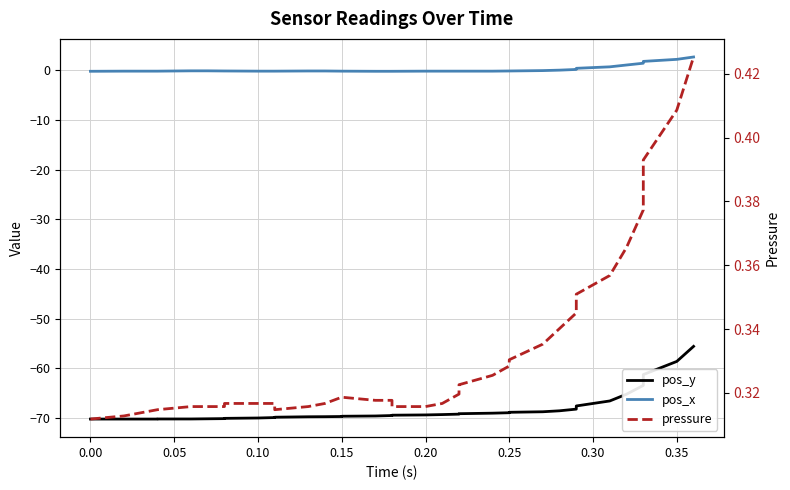

What are all the series names shown in the legend?

pos_y, pos_x, pressure